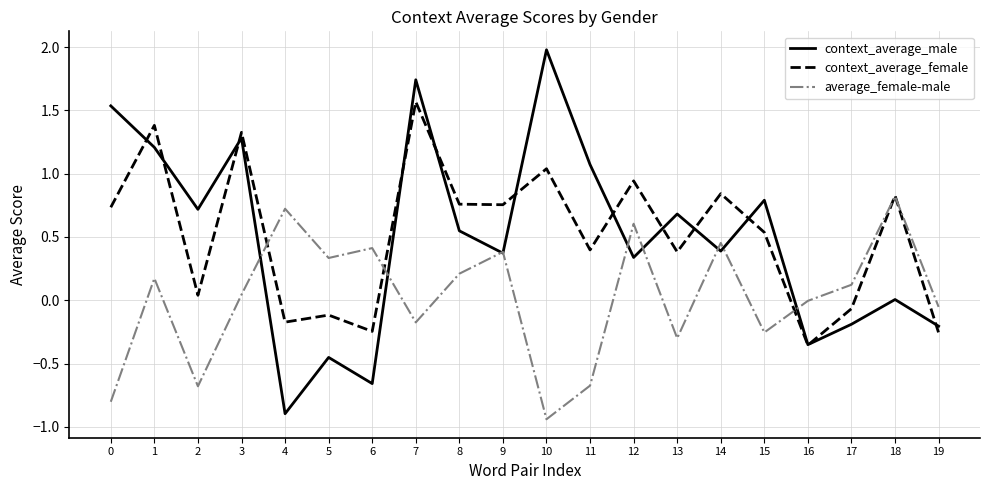

At which label does context_average_female reach its peak?

7